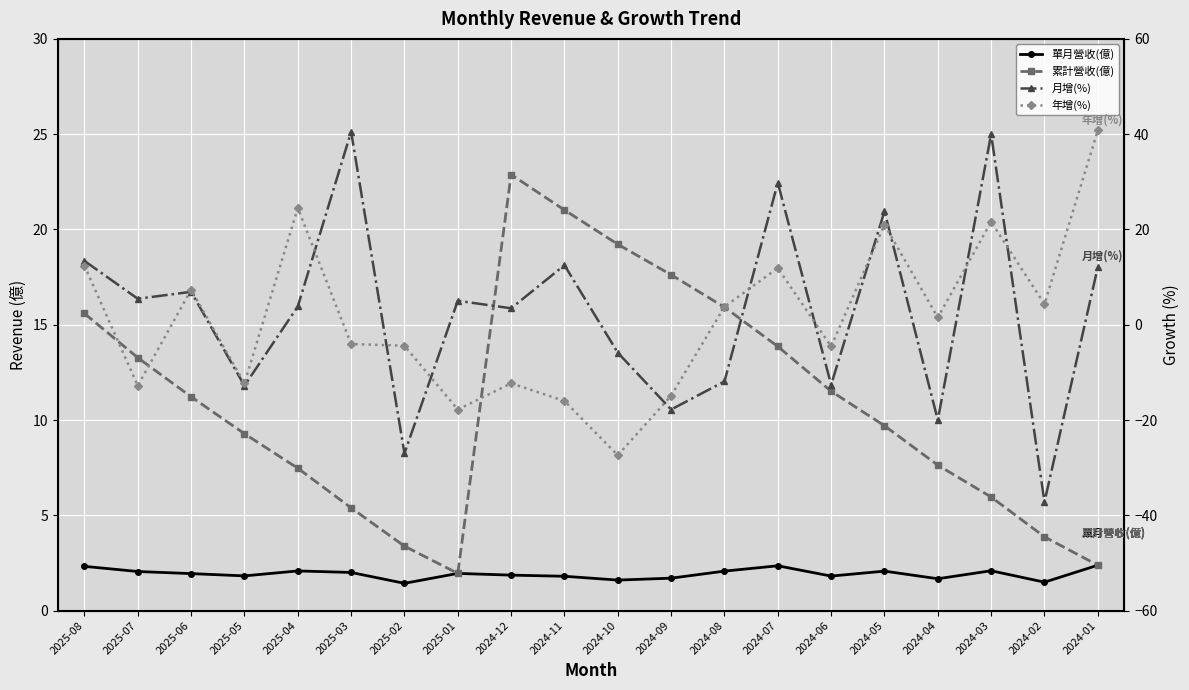

Read the 累計營收(億) value at 2025-03.

5.4